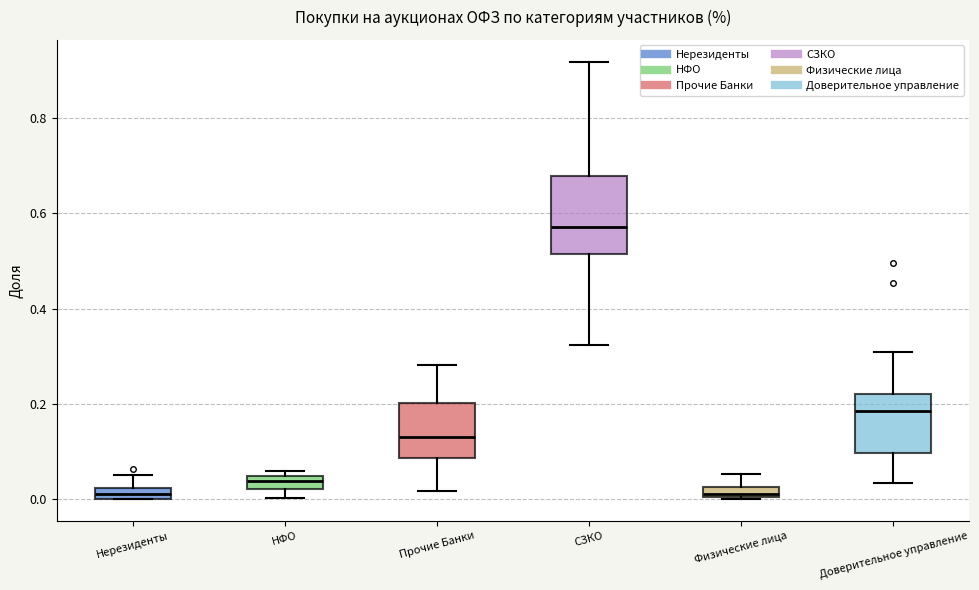

Where is the lower edge of the box for Нерезиденты on the y-axis? The values are not printed on the chart, so give them approximately, as read against the axis.

0.00